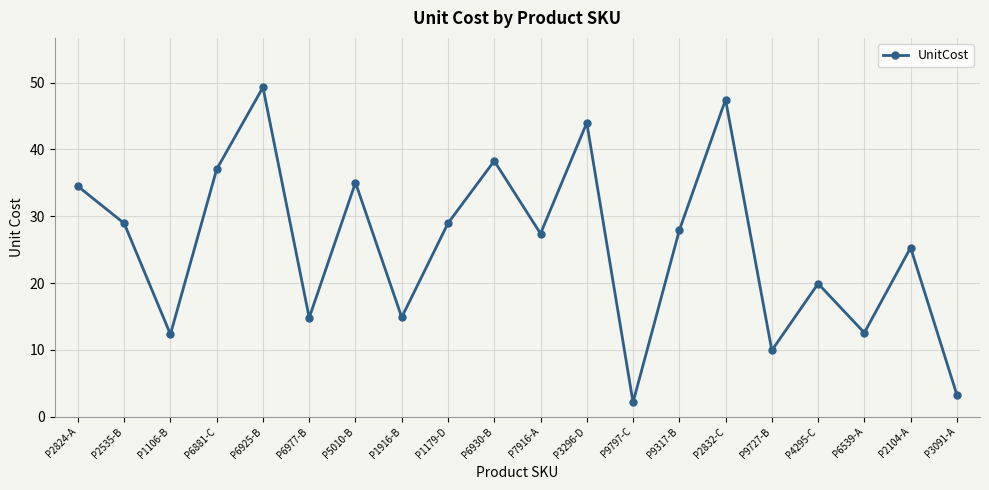

What is the value of the 11th point from the left?

27.4